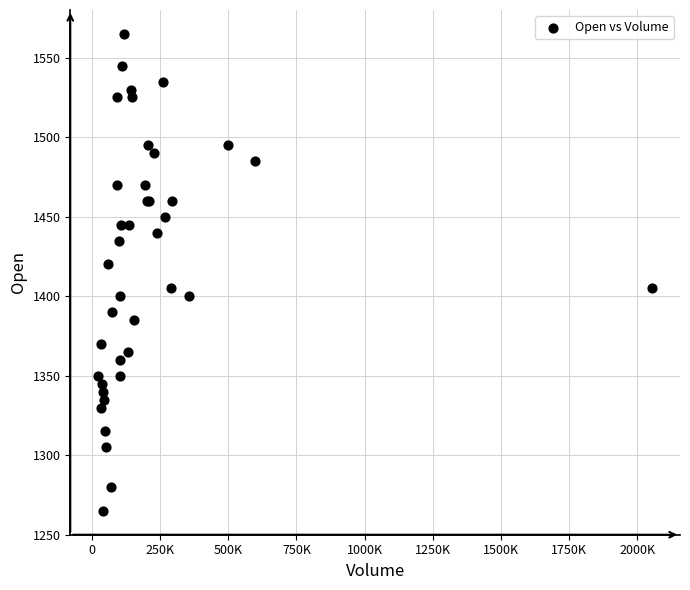

What Y value in the scatter plot is closest to 1415?

1420